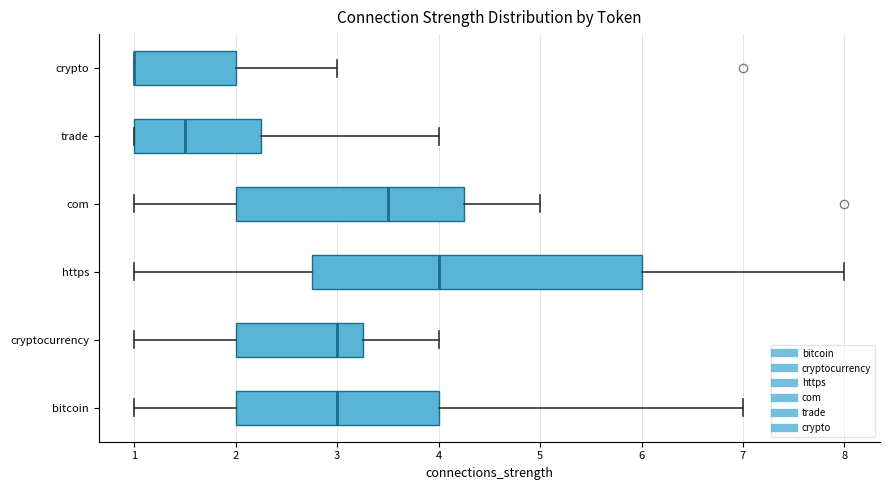

Reading bottom to top, transcribe this box plot: for each box, give where its median line is, the range the box spans, and where its two whiskers end, as read against the x-axis. The values are not printed on the chart, so give them approximately, as read against the axis.

bitcoin: median 3.0, box 2.0 to 4.0, whiskers 1.0 to 7.0
cryptocurrency: median 3.0, box 2.0 to 3.3, whiskers 1.0 to 4.0
https: median 4.0, box 2.8 to 6.0, whiskers 1.0 to 8.0
com: median 3.5, box 2.0 to 4.3, whiskers 1.0 to 5.0
trade: median 1.5, box 1.0 to 2.3, whiskers 1.0 to 4.0
crypto: median 1.0 (drawn on the box's left edge), box 1.0 to 2.0, whiskers 1.0 to 3.0